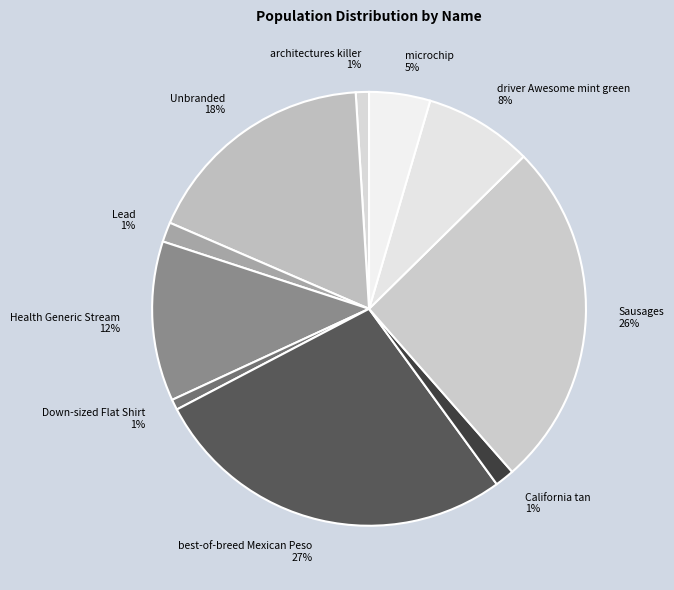

Do California tan and Sausages together represent more than half of the pie?

No